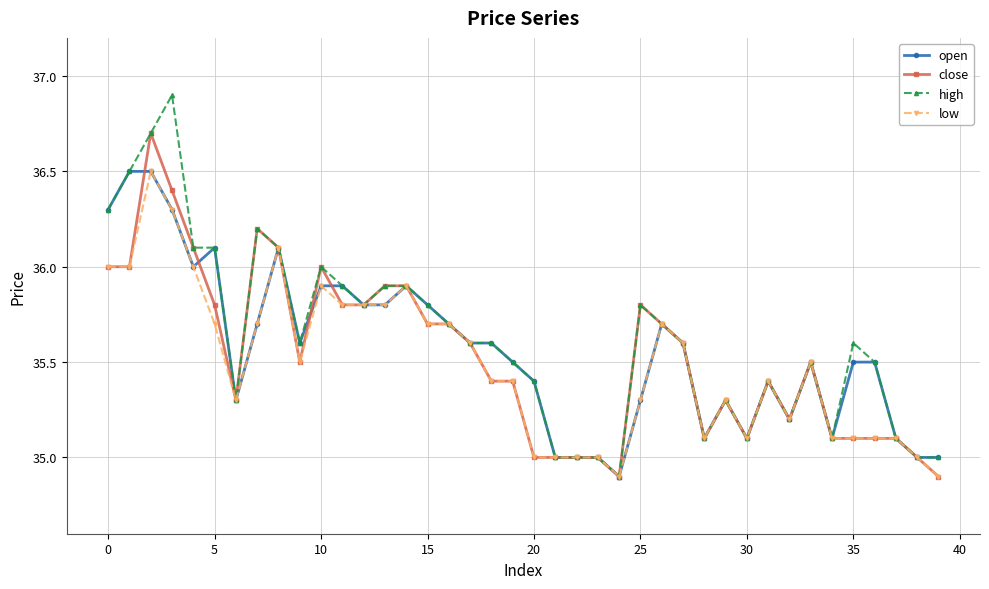

What is the maximum value for high?

36.9